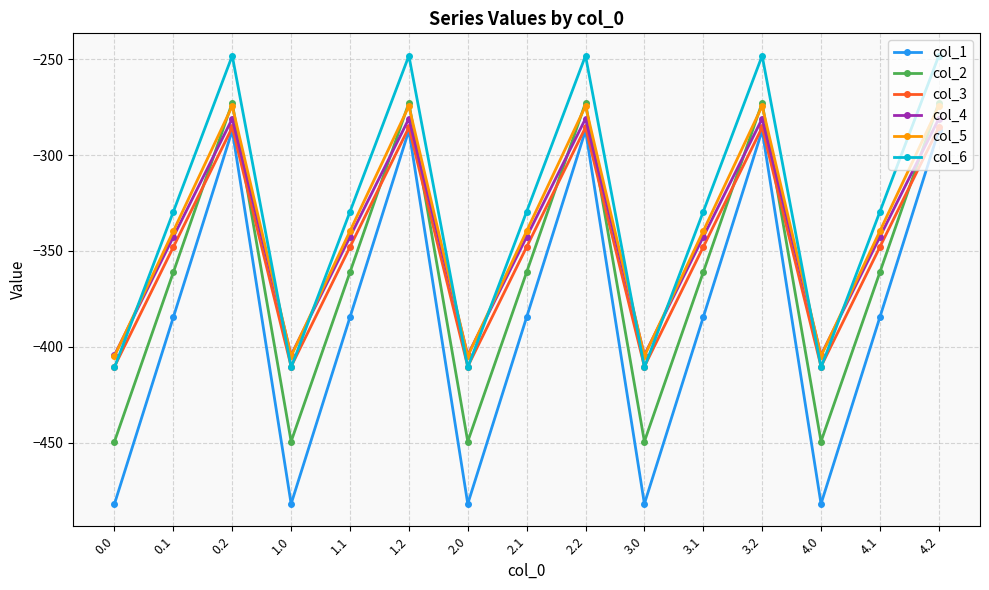

Where is the first local maximum for col_2?

0.2